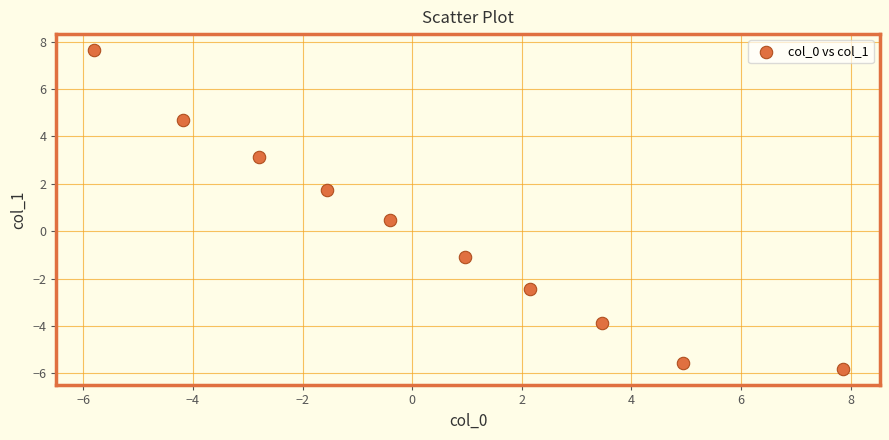

What Y value in the scatter plot is closest to 0?

0.5